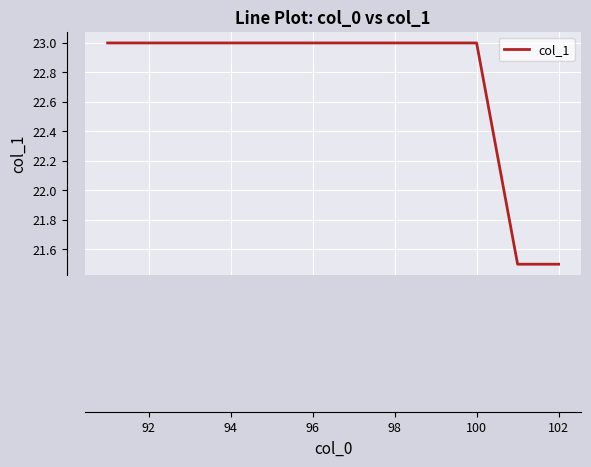

What is the maximum value shown in the chart?

23.0